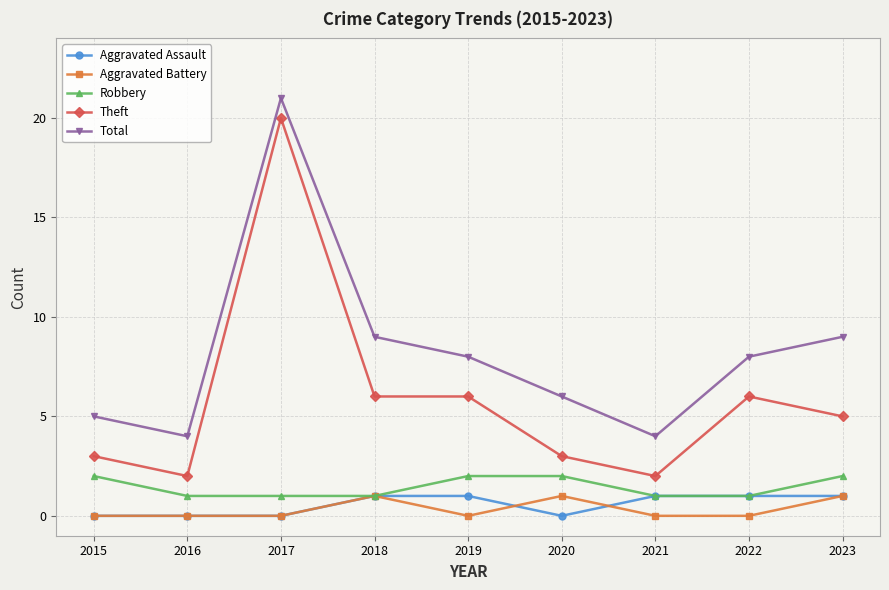

Which category has the highest value across all series?

2017